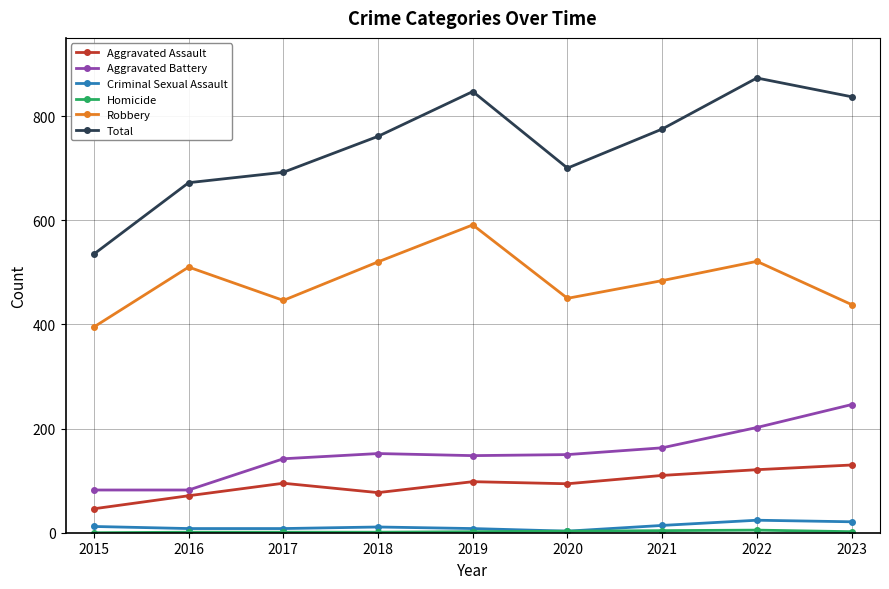

What is the difference between the second highest and second lowest values in the Criminal Sexual Assault series?

13